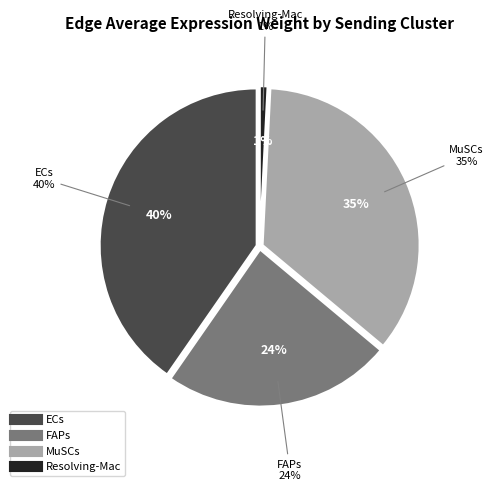

Which series has the widest spread of values?

ECs